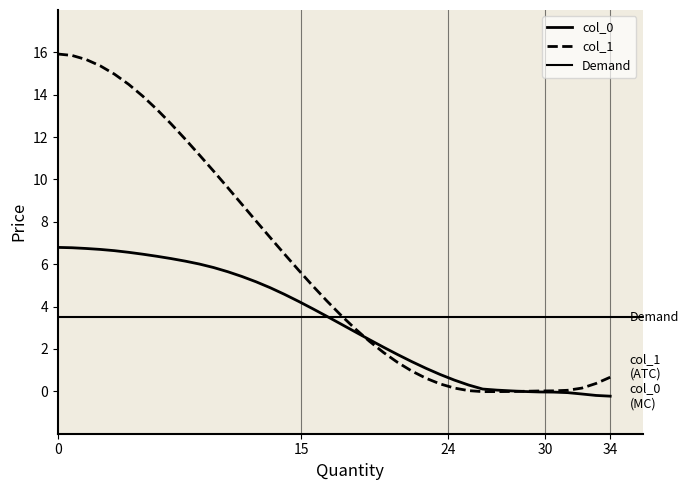

True or false: col_1 has a value of 6.2 at 8.

False